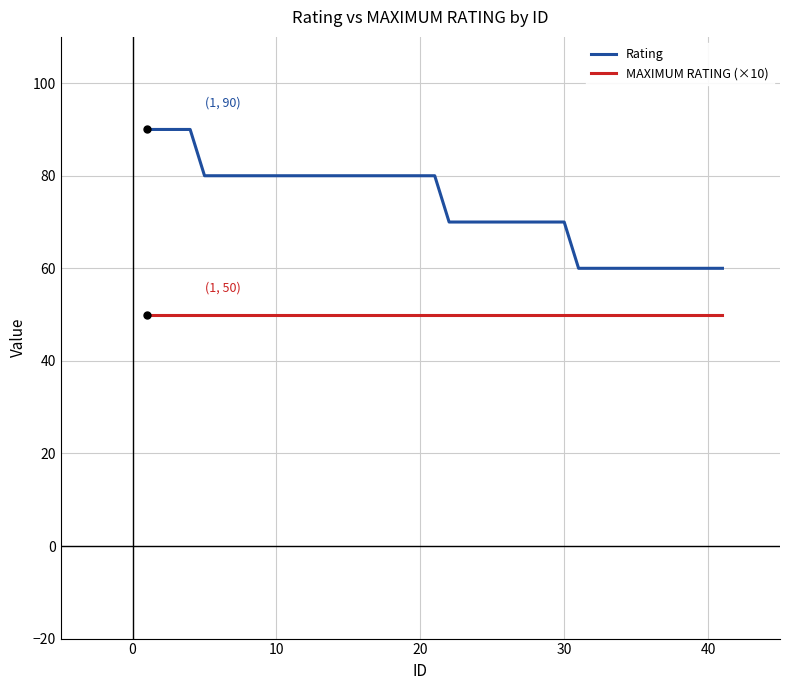

What are all the series names shown in the legend?

Rating, MAXIMUM RATING (×10)